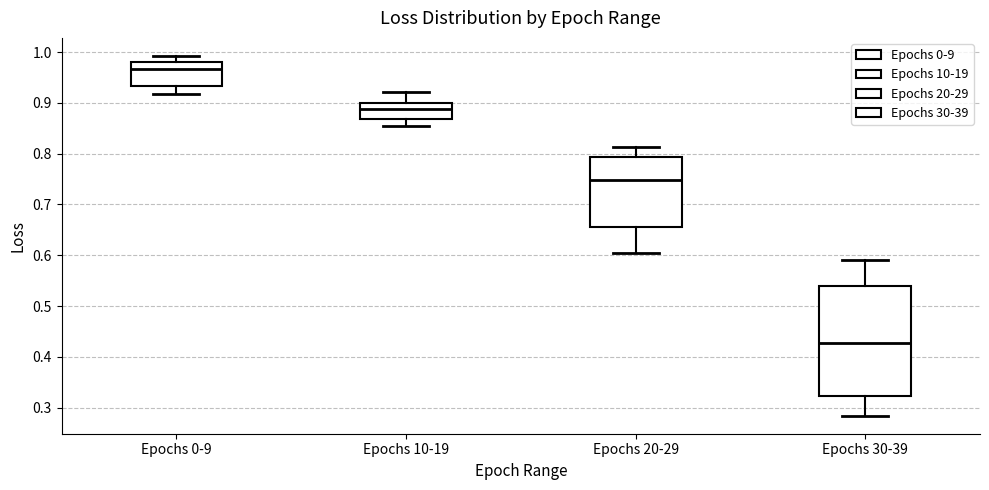

Which box has the lowest median line?

Epochs 30-39